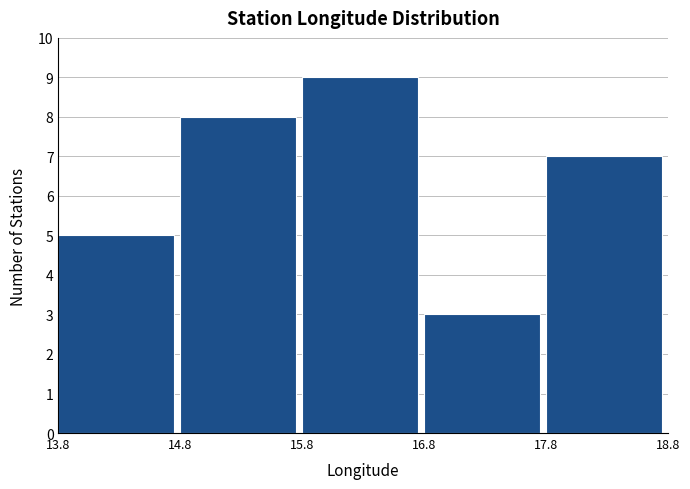

Which range on the x-axis has the tallest bar?

15.8 to 16.8